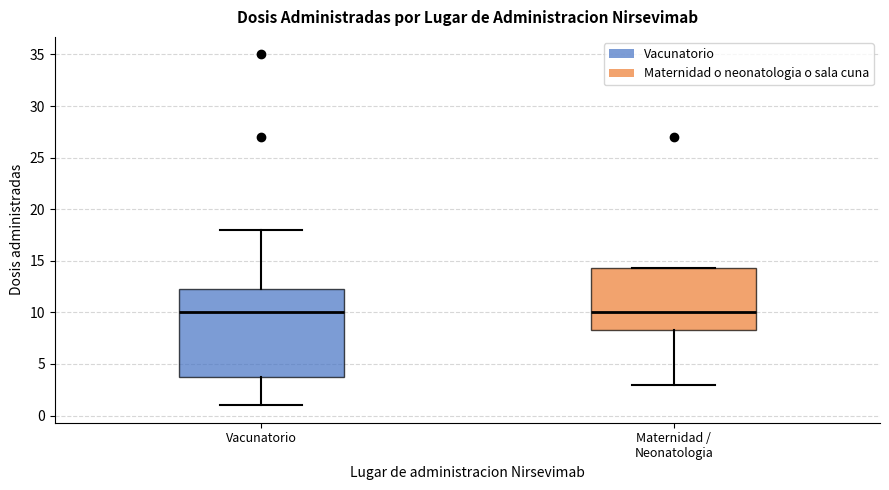

Comparing the boxes themselves (not the whiskers), which one is the tallest?

Vacunatorio